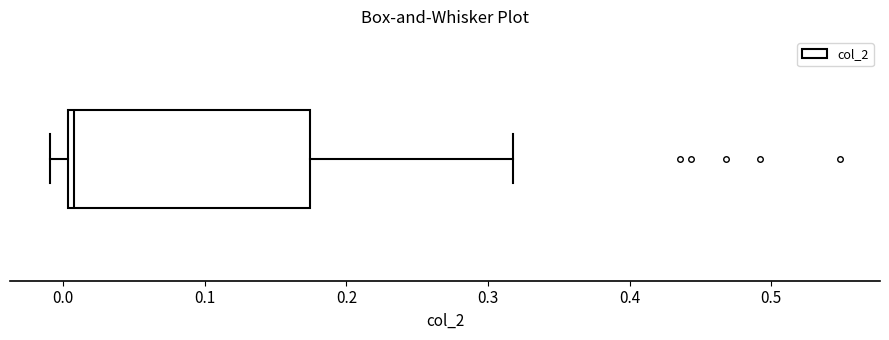

Where is the left edge of the box on the x-axis? The values are not printed on the chart, so give them approximately, as read against the axis.

0.00